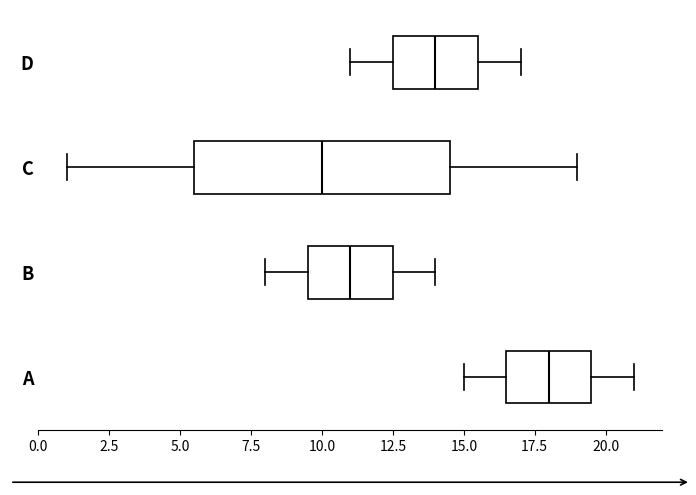

Which box is the widest, from its left edge to its right edge?

C